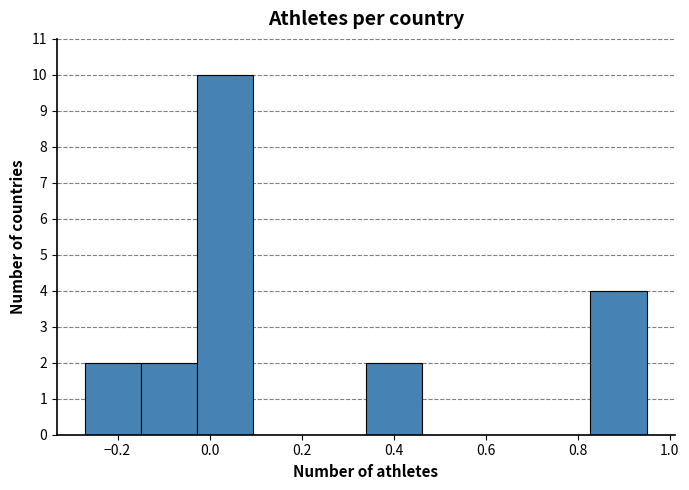

Which range on the x-axis has the tallest bar?

-0.02 to 0.10